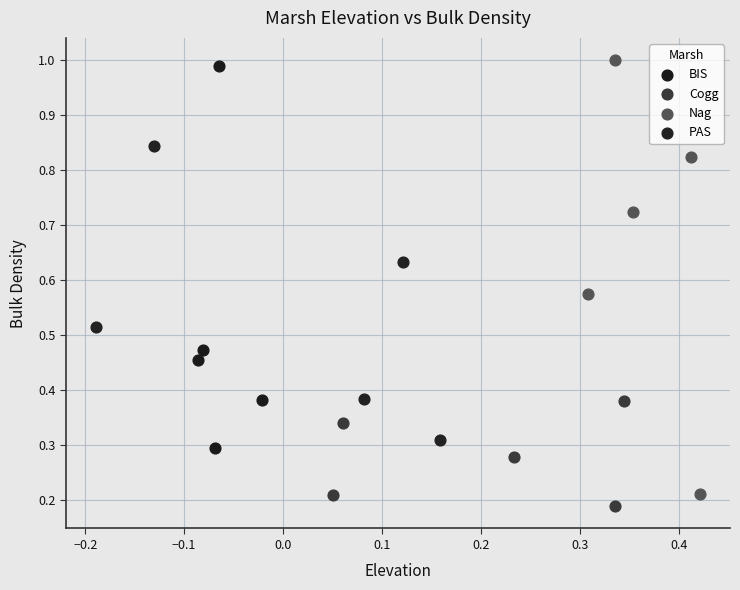

Which series contains the highest Y value?

Nag